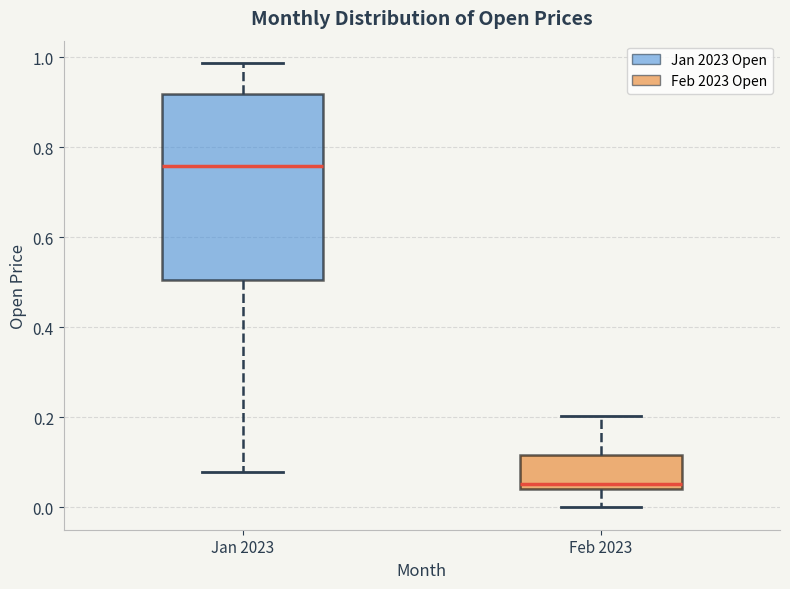

Which box has the highest median line?

Jan 2023